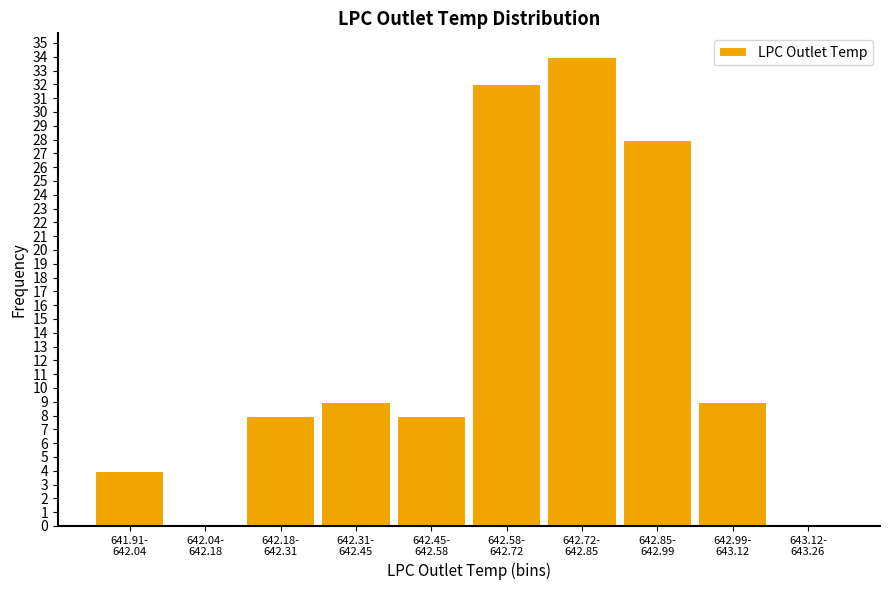

What is the maximum value shown in the chart?

34